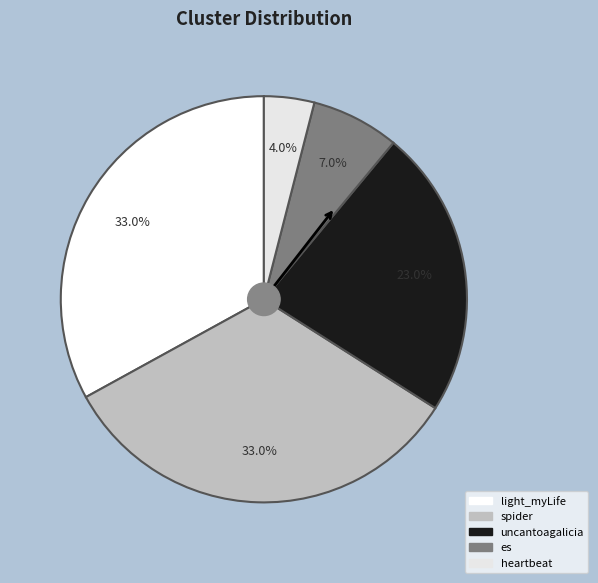

Rank the categories by value from highest to lowest.

light_myLife, spider, uncantoagalicia, es, heartbeat